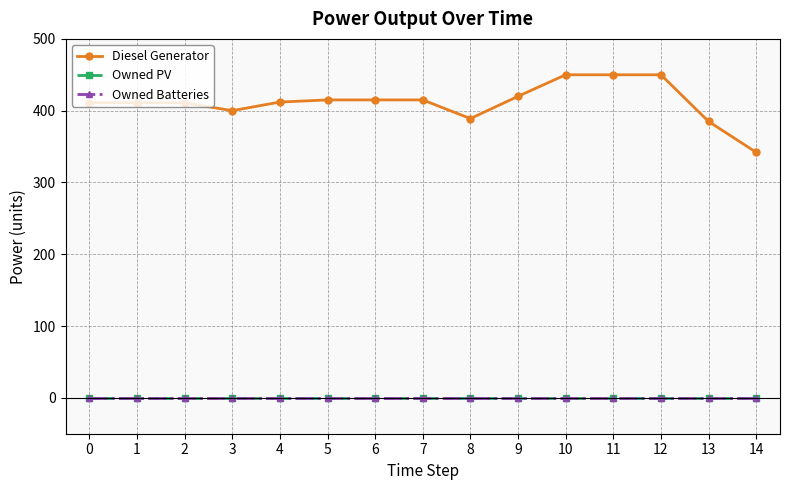

Does the chart have visible grid lines?

Yes